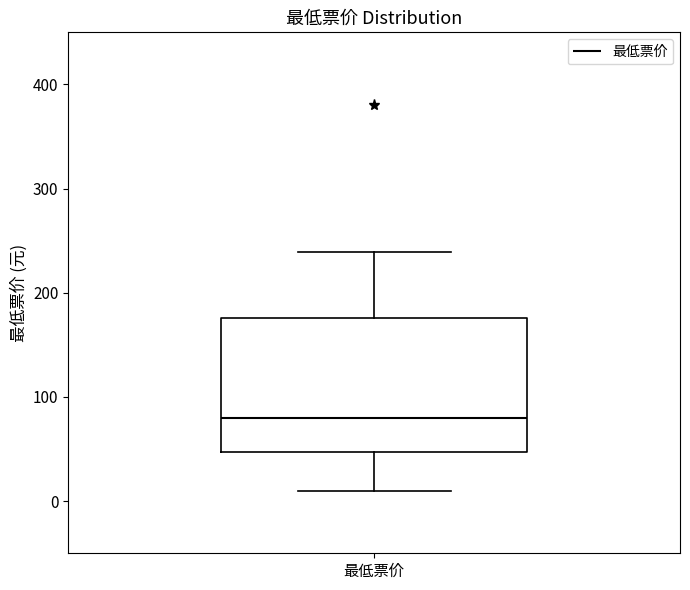

Where does the upper whisker of the box for 最低票价 end on the y-axis? The values are not printed on the chart, so give them approximately, as read against the axis.

240